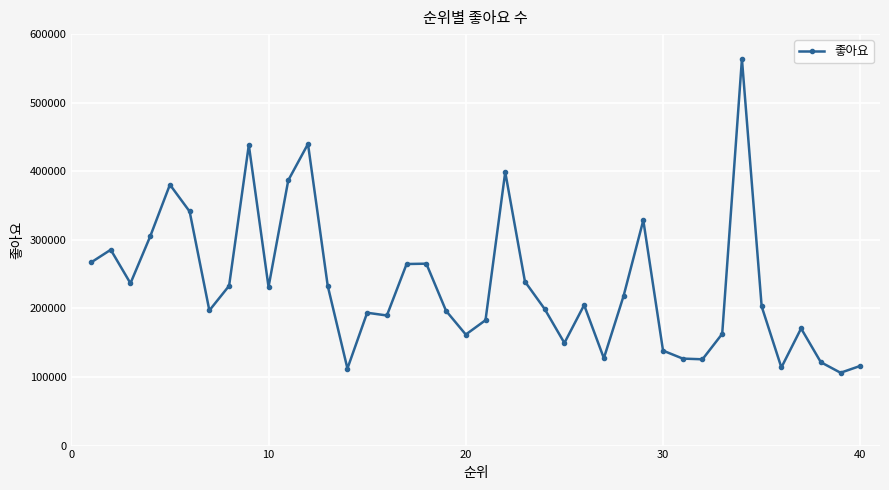

What is the average value?

233934